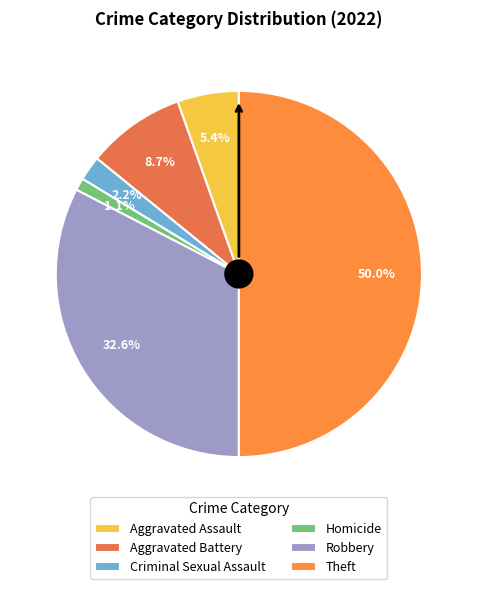

Which slice is the largest?

Theft